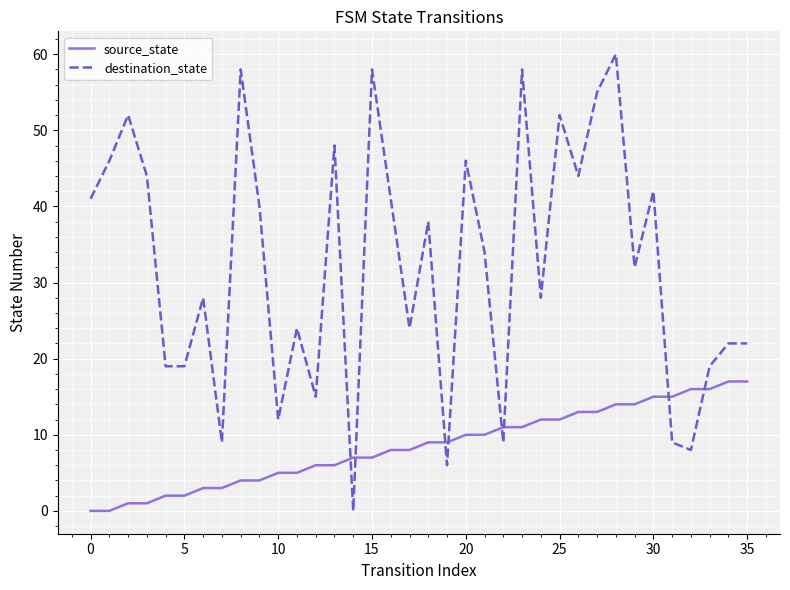

Which series ends up on top after the final intersection of destination_state and source_state?

destination_state